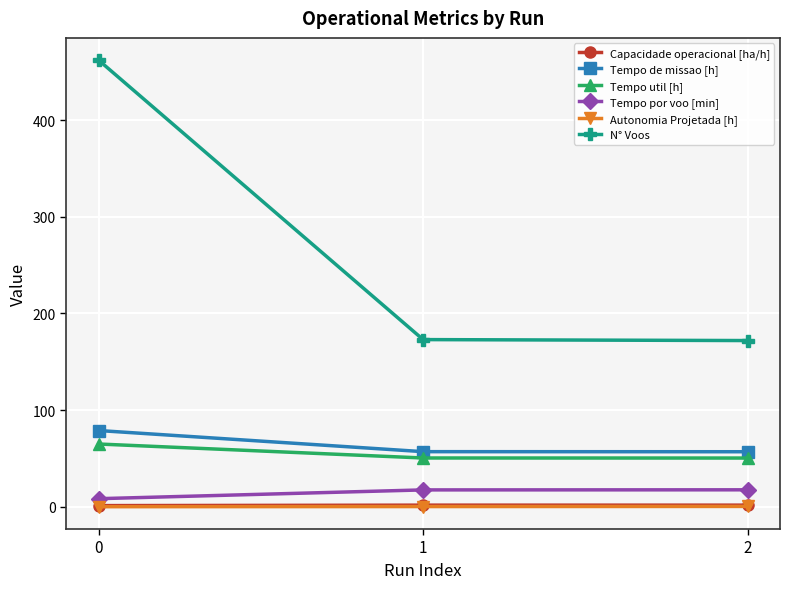

How many data points does each series have?

3